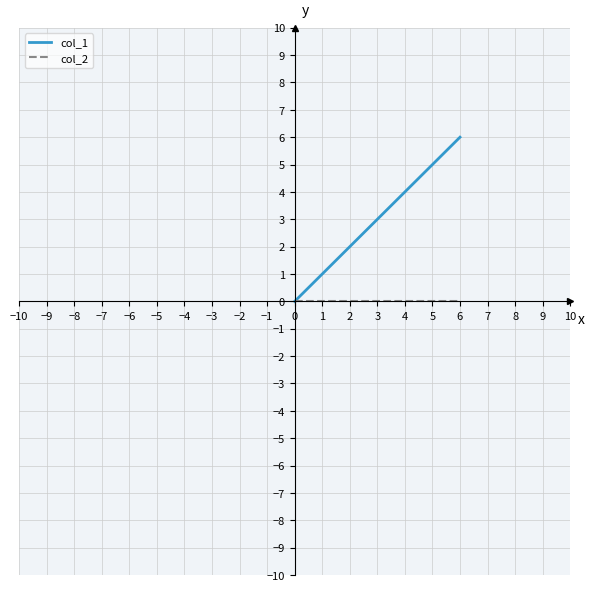

Rank the series at 6 from lowest to highest value.

col_2, col_1